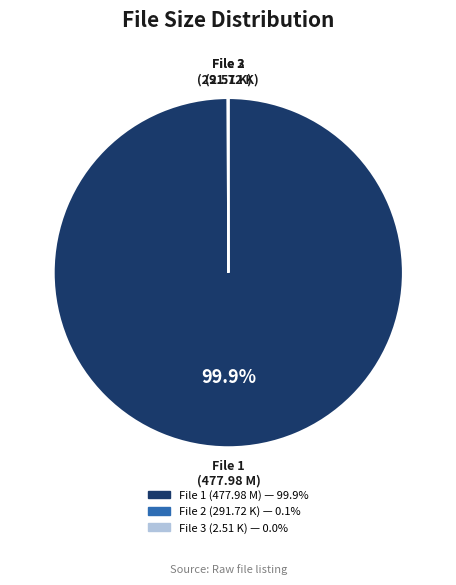

Is there any slice that represents more than half of the pie?

Yes